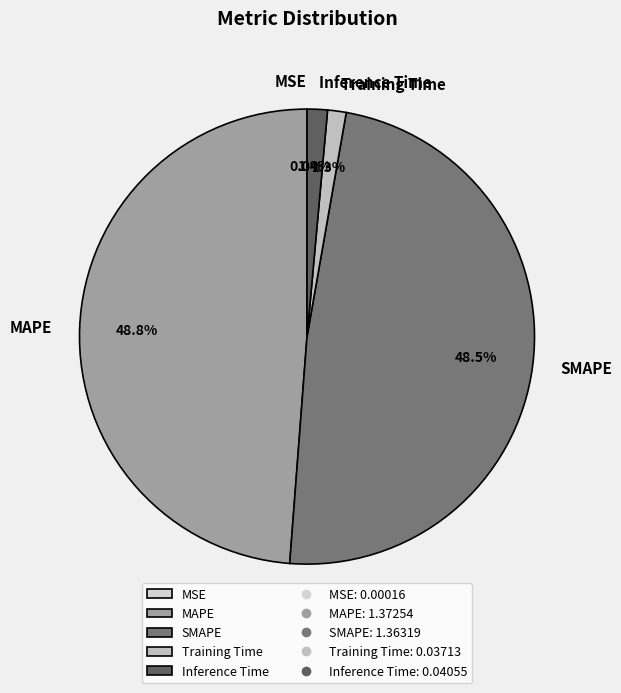

Is it true that Inference Time is 11% of the pie?

False